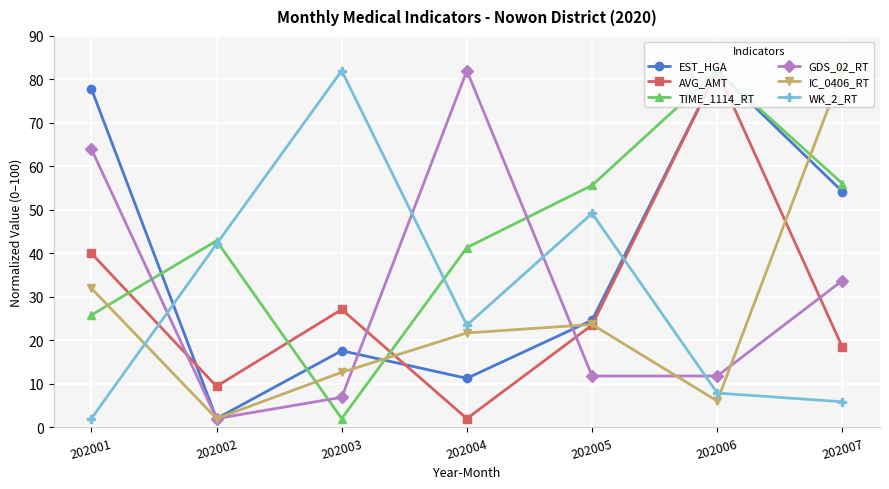

Which category has the lowest value in the GDS_02_RT series?

202002